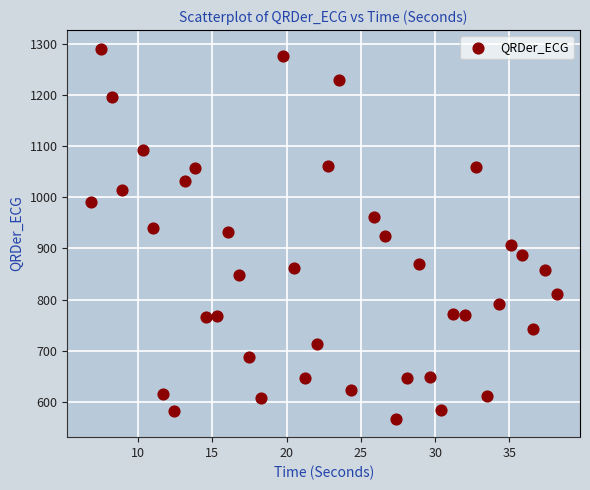

What is the range of X values (max minus min)?

31.4